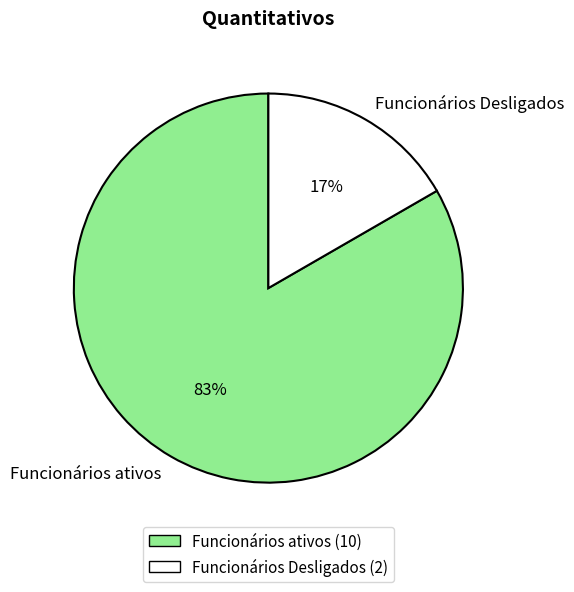

Combined, do Funcionários Desligados and Funcionários ativos account for over 50%?

Yes